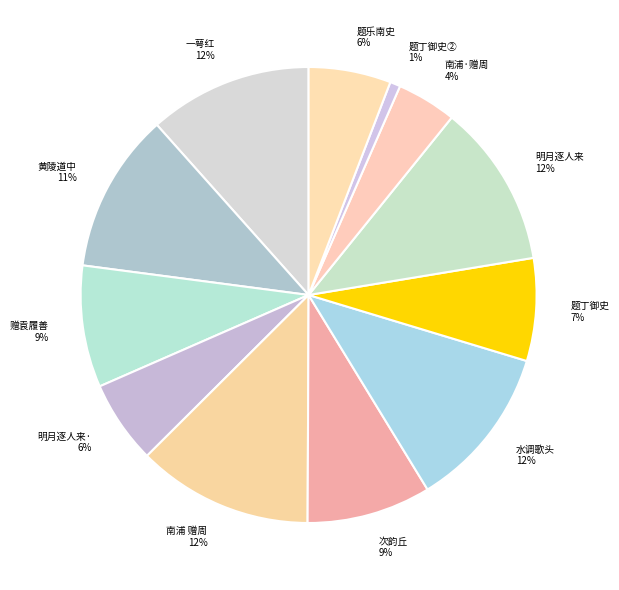

Is there a majority slice in this chart?

No